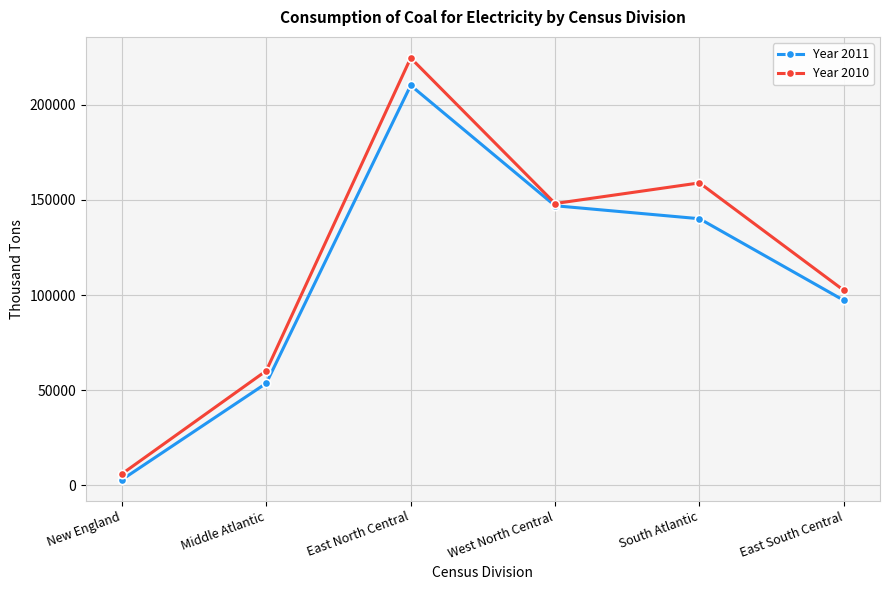

True or false: Year 2010 has a value of 6036 at New England.

True